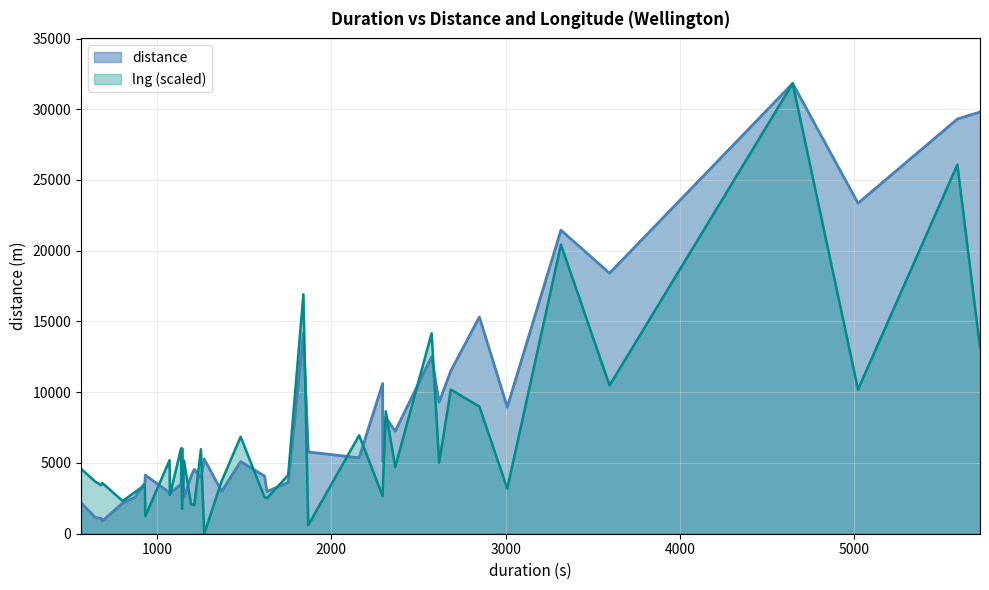

How many interior local valleys does the distance series have?

10